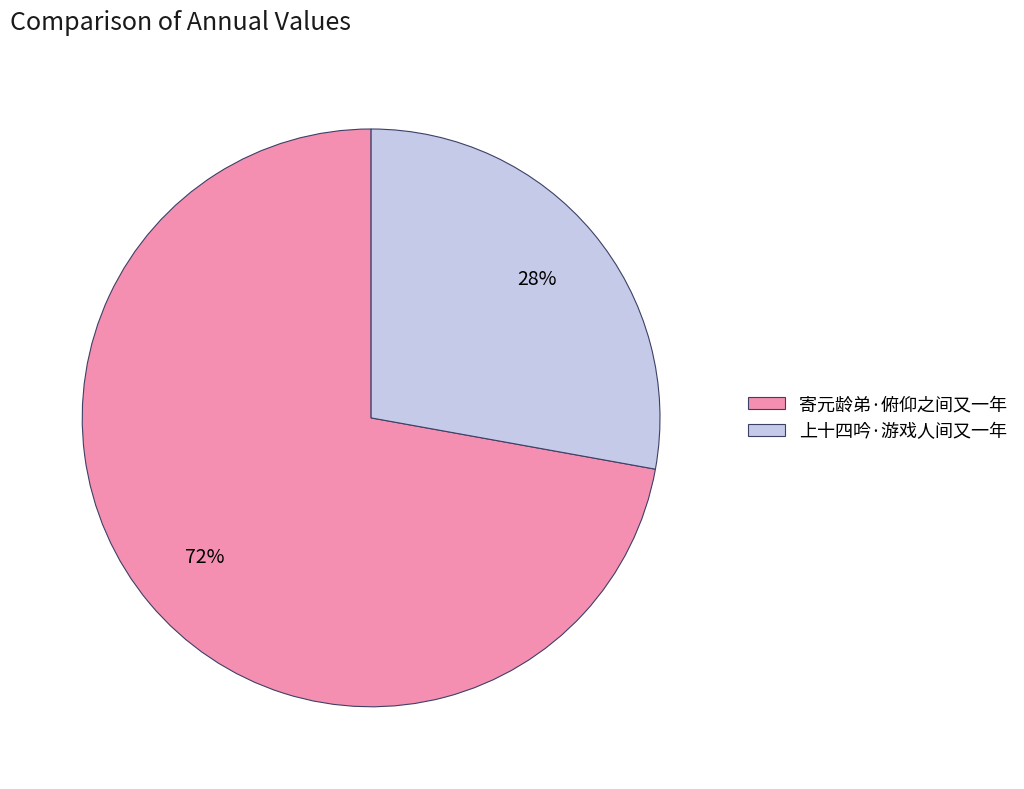

To the nearest percent, what is the difference between the largest and smallest slice percentages?

44%